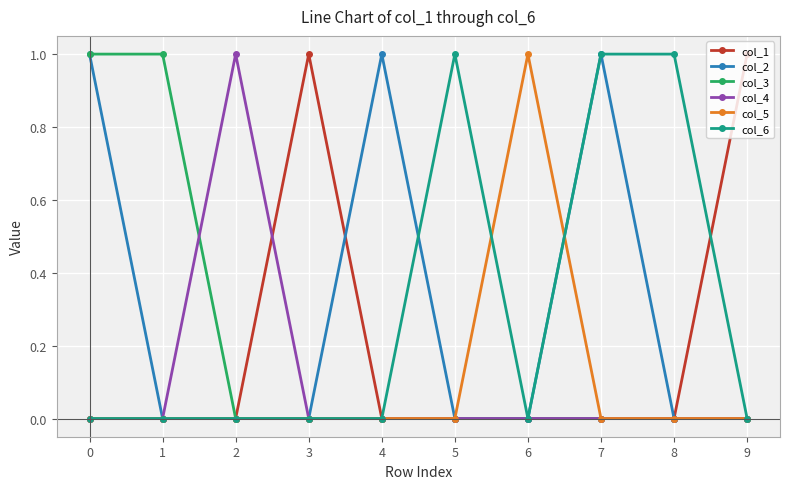

What is the maximum value for col_2?

1